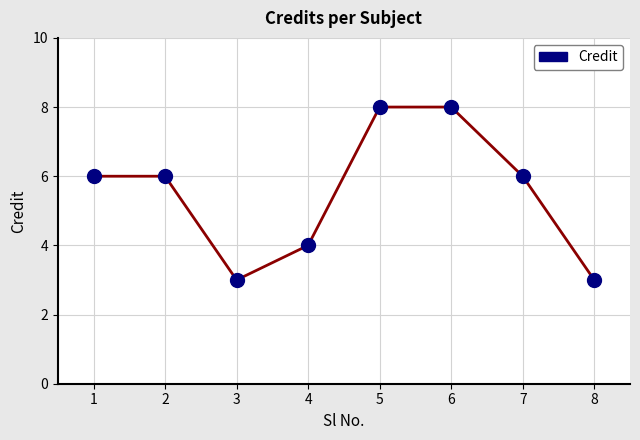

What is the value of the 3rd point from the left?

3